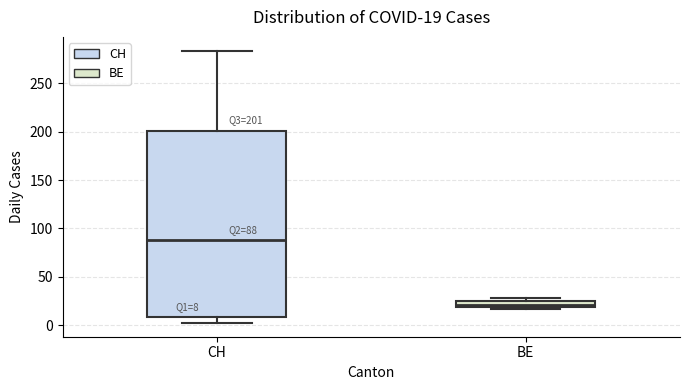

Which box's median line is the lowest?

BE